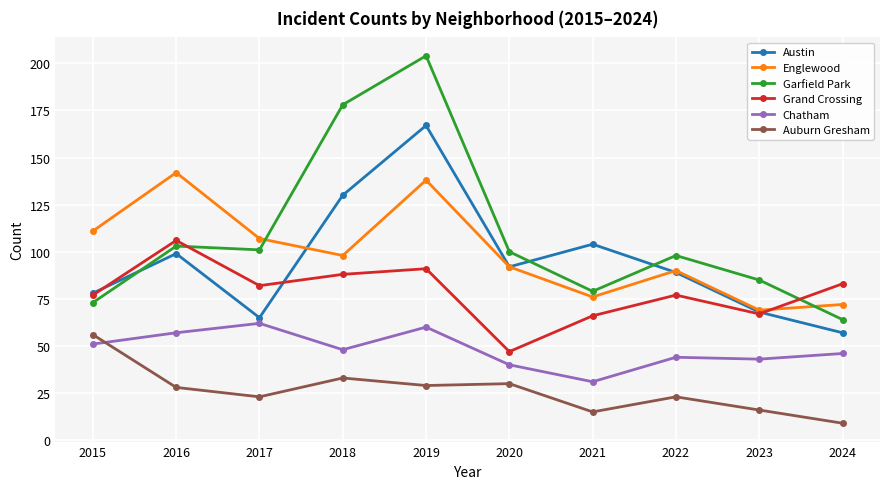

How many categories are shown in the chart?

10